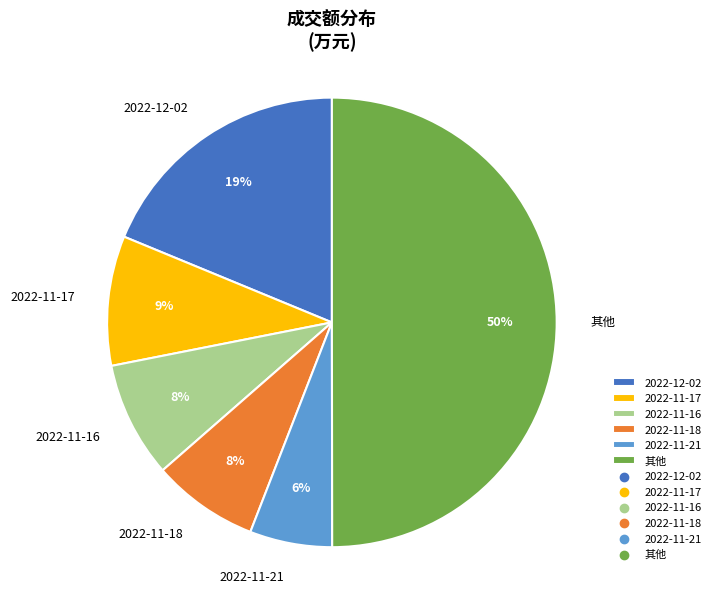

Combined, do 2022-11-18 and 其他 account for over 50%?

Yes